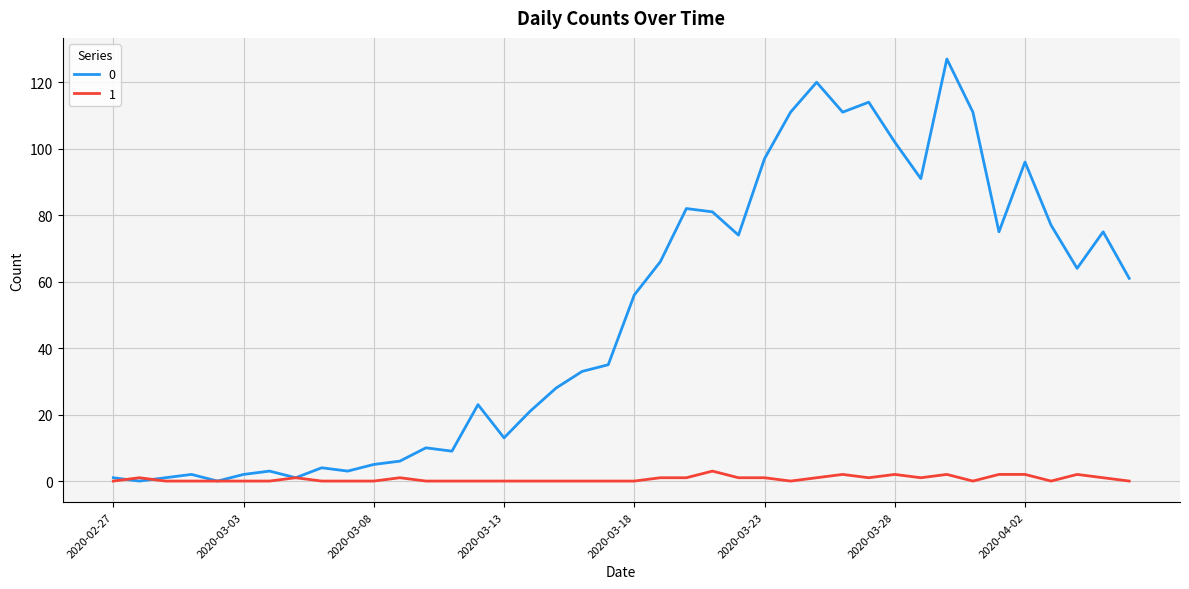

List the series in order of their overall mean, lowest first.

1, 0